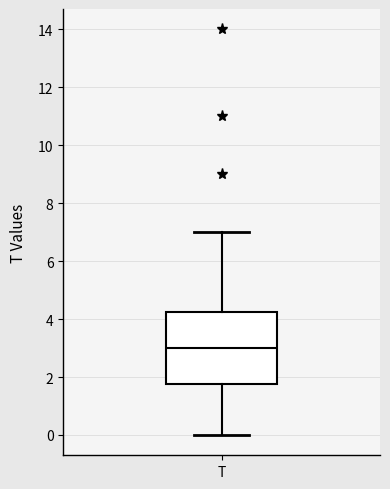

Transcribe this box plot: give where the median line is, the range the box spans, and where the two whiskers end, as read against the y-axis. The values are not printed on the chart, so give them approximately, as read against the axis.

median 3.0, box 1.8 to 4.2, whiskers 0.0 to 7.0